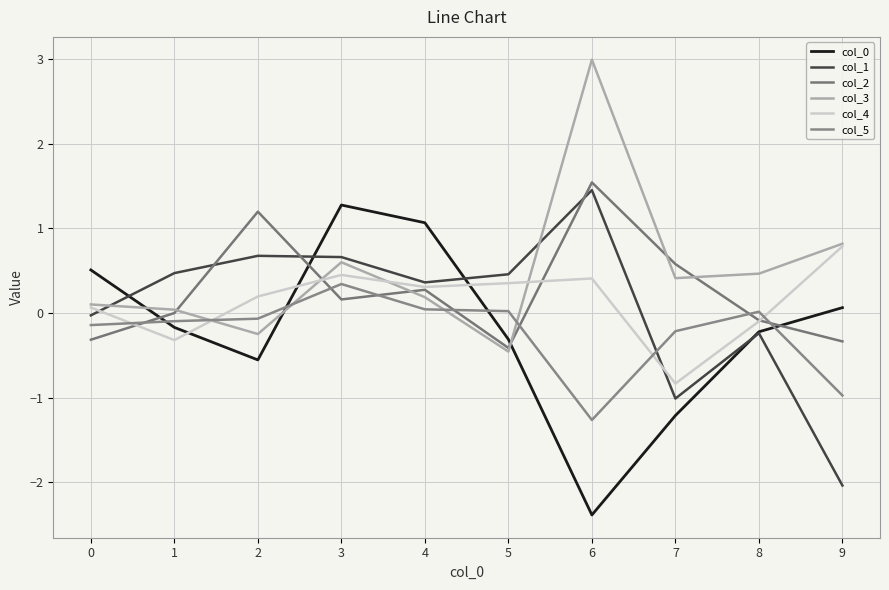

At which label does col_2 first exceed 0?

2